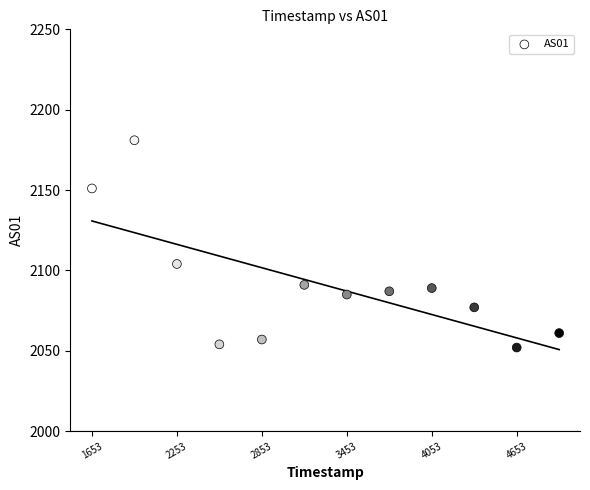

What is the average Y value?

2091